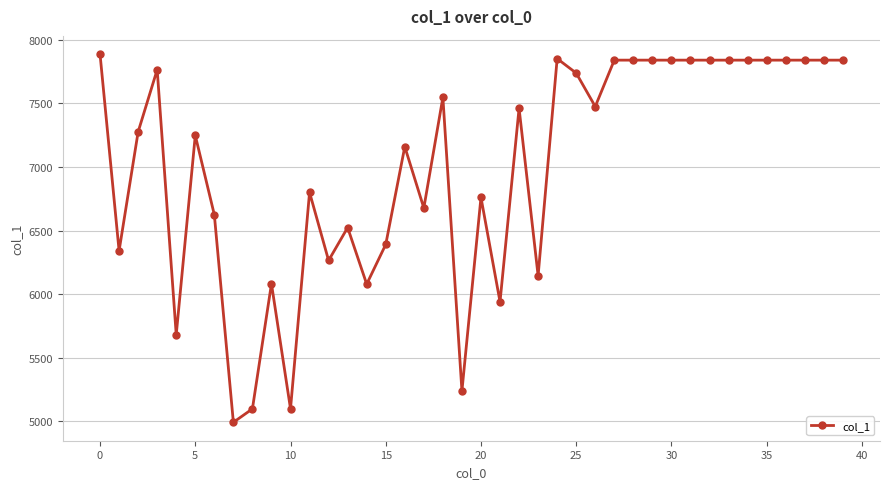

What is the minimum value shown in the chart?

4992